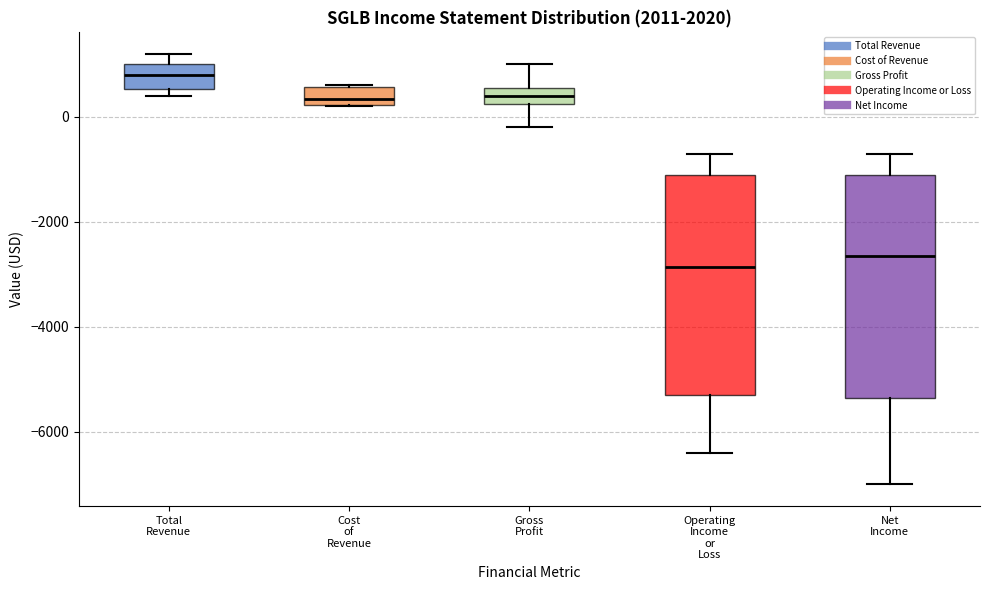

Reading left to right, read every box against the y-axis: the position of its median line, the range the box covers, and the ends of its whiskers. The values are not printed on the chart, so give them approximately, as read against the axis.

Total Revenue: median 800, box 600 to 1000, whiskers 400 to 1200
Cost of Revenue: median 400, box 200 to 600, whiskers 200 to 600
Gross Profit: median 400, box 200 to 600, whiskers -200 to 1000
Operating Income or Loss: median -2800, box -5200 to -1000, whiskers -6400 to -600
Net Income: median -2600, box -5400 to -1000, whiskers -7000 to -600